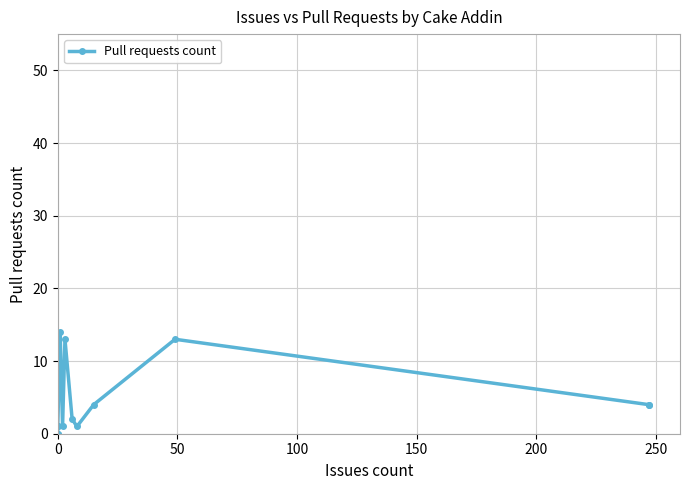

What is the greatest value displayed?

14